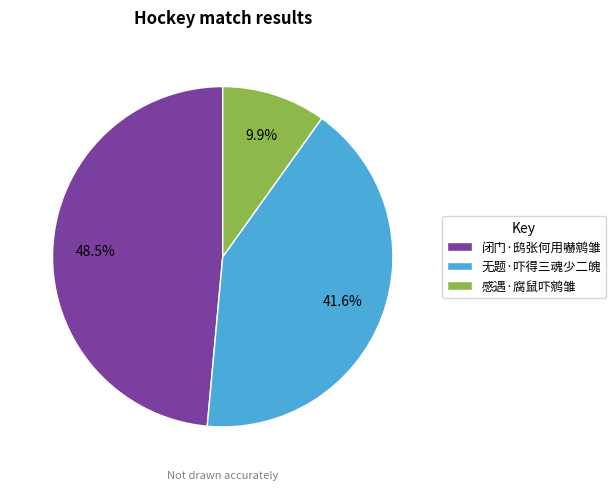

Which has a higher value, 闭门·鸱张何用嚇鹓雏 or 无题·吓得三魂少二魄?

闭门·鸱张何用嚇鹓雏